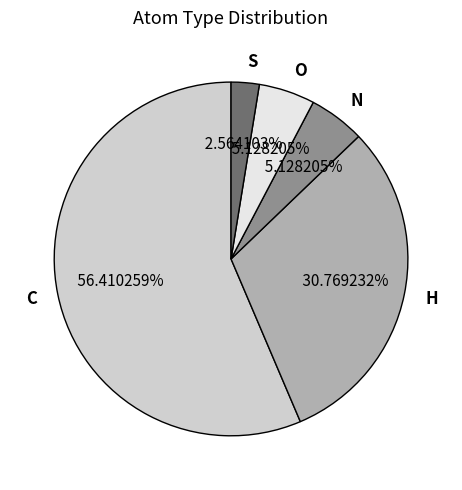

The N slice represents 5% of the pie. True or false?

True